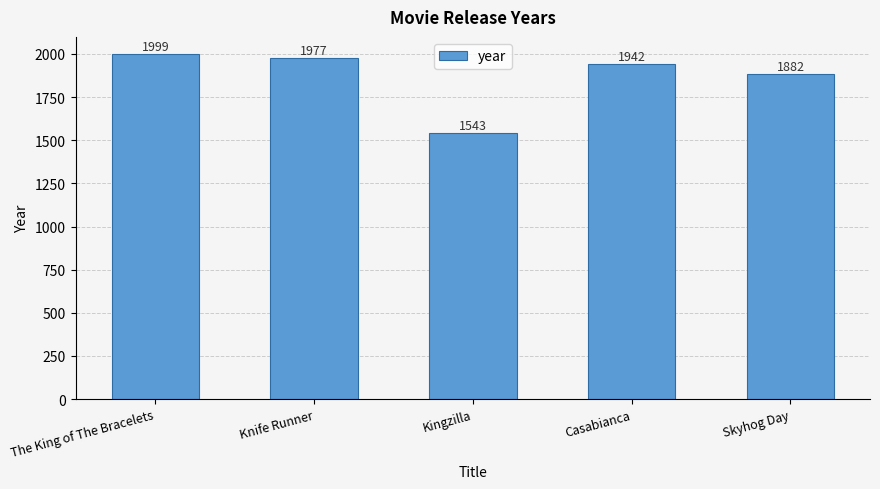

What value does the data have at Skyhog Day?

1882